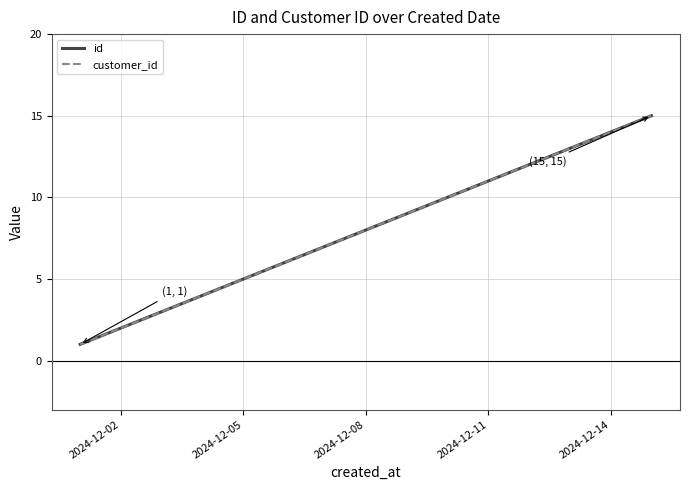

What are all the series names shown in the legend?

id, customer_id